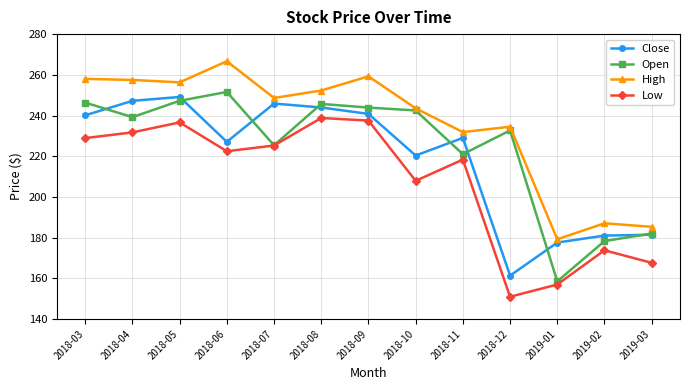

How many values in the Open series exceed 239?

7